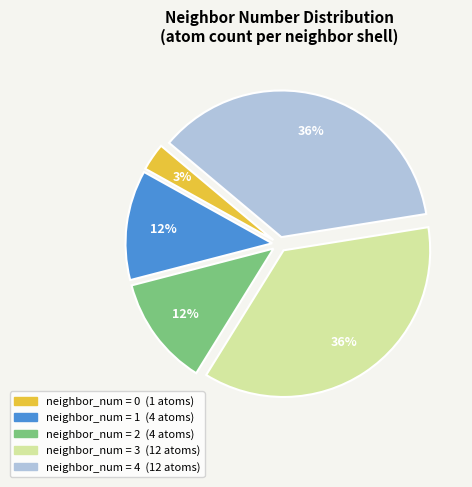

Is there any slice that represents more than half of the pie?

No